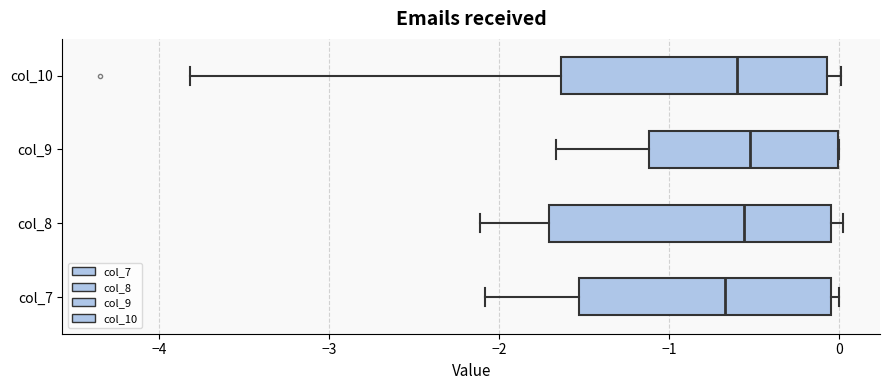

Where is the left edge of the box for col_10 on the x-axis? The values are not printed on the chart, so give them approximately, as read against the axis.

-1.6